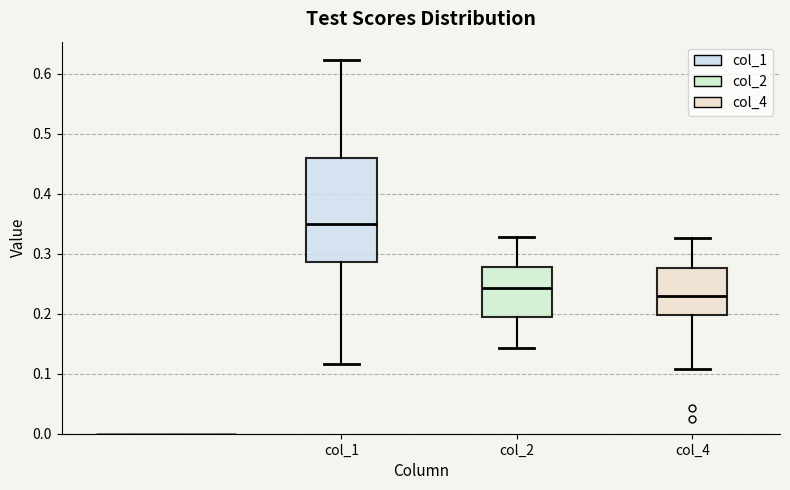

Reading left to right, transcribe this box plot: for each box, give where its median line is, the range the box spans, and where its two whiskers end, as read against the y-axis. The values are not printed on the chart, so give them approximately, as read against the axis.

col_1: median 0.35, box 0.29 to 0.46, whiskers 0.12 to 0.62
col_2: median 0.24, box 0.19 to 0.28, whiskers 0.14 to 0.33
col_4: median 0.23, box 0.20 to 0.28, whiskers 0.11 to 0.33